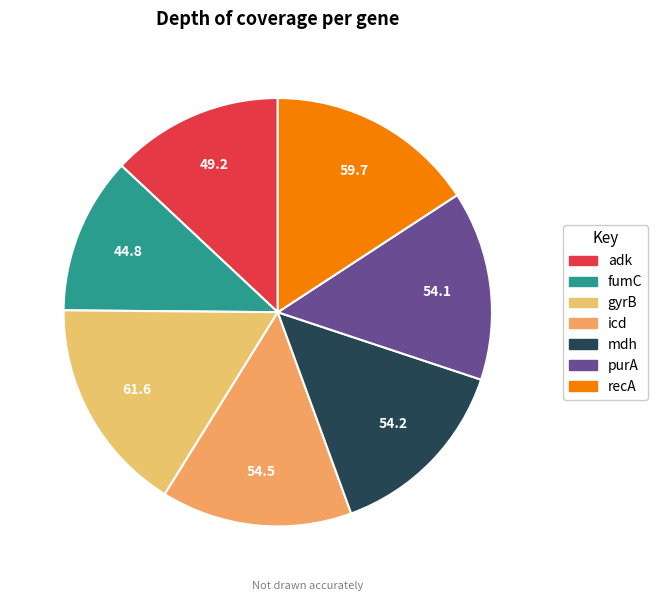

The purA slice represents 14% of the pie. True or false?

True